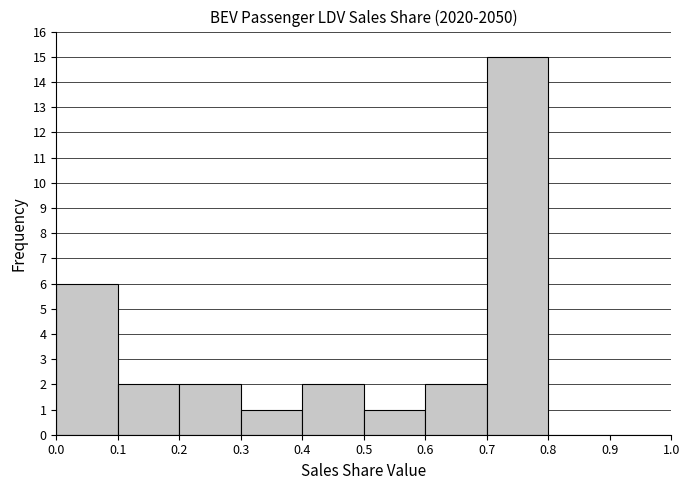

Which range on the x-axis has the tallest bar?

0.7 to 0.8